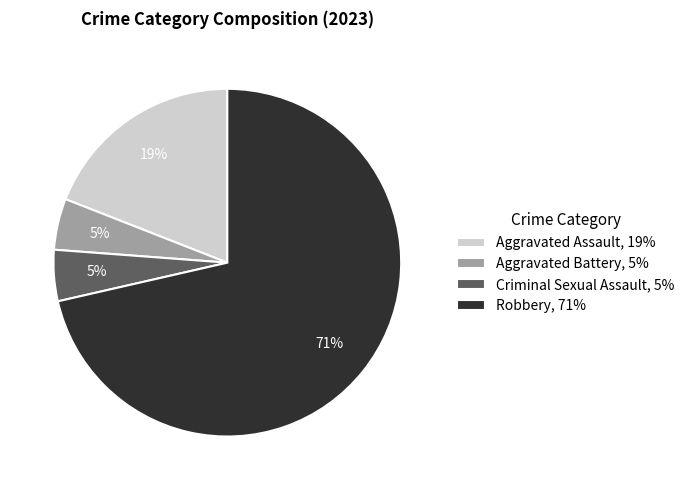

Does Robbery account for over 50% of the chart?

Yes